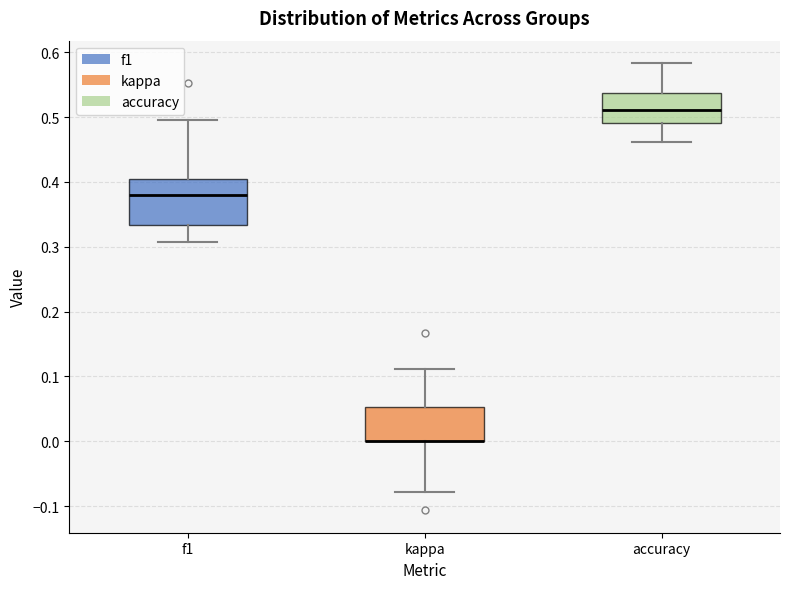

Reading left to right, transcribe this box plot: for each box, give where its median line is, the range the box spans, and where its two whiskers end, as read against the y-axis. The values are not printed on the chart, so give them approximately, as read against the axis.

f1: median 0.38, box 0.33 to 0.40, whiskers 0.31 to 0.50
kappa: median 0.00 (drawn on the box's lower edge), box 0.00 to 0.05, whiskers -0.08 to 0.11
accuracy: median 0.51, box 0.49 to 0.54, whiskers 0.46 to 0.58